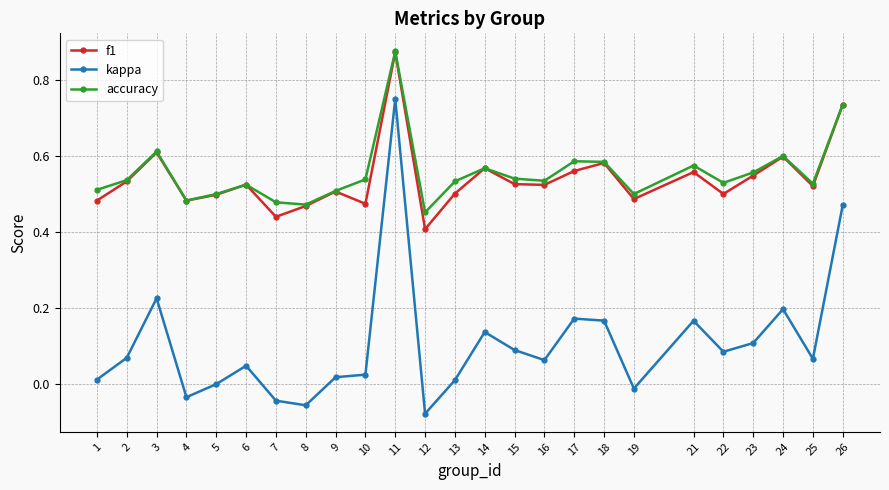

At which label does accuracy reach its peak?

11